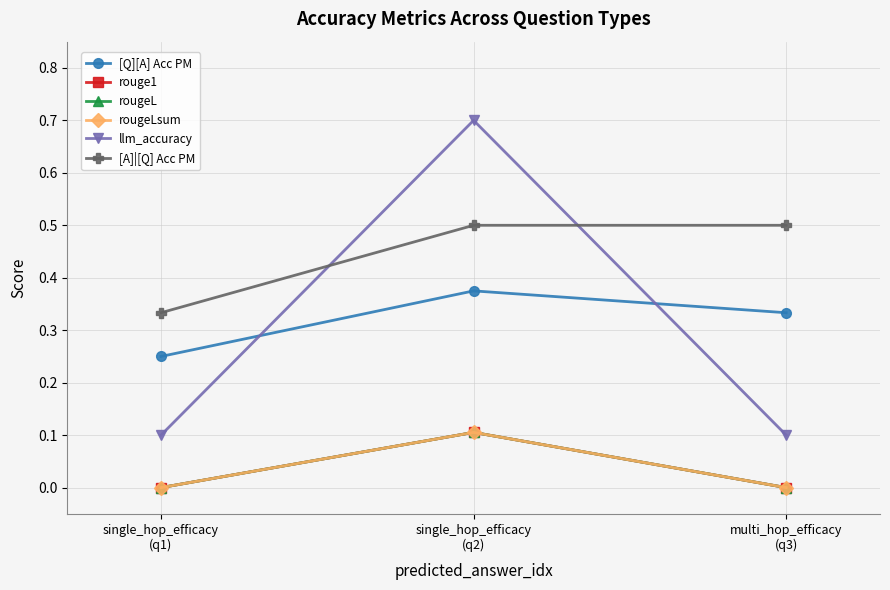

Is this an area chart (filled region under the line)?

No